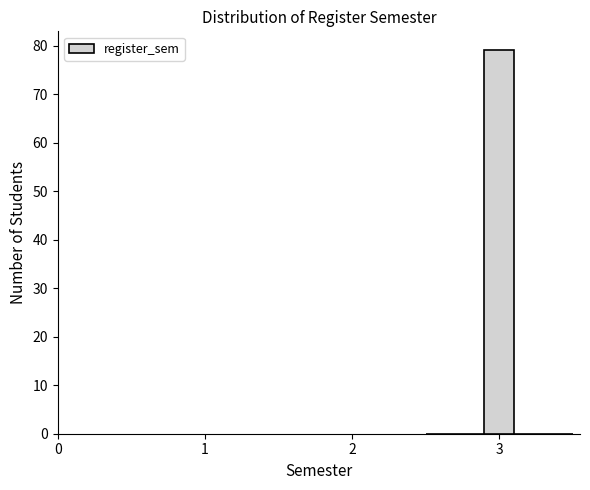

Around what value on the x-axis is the tallest bar? Give the approximate position of its centre, as read against the axis.

3.0